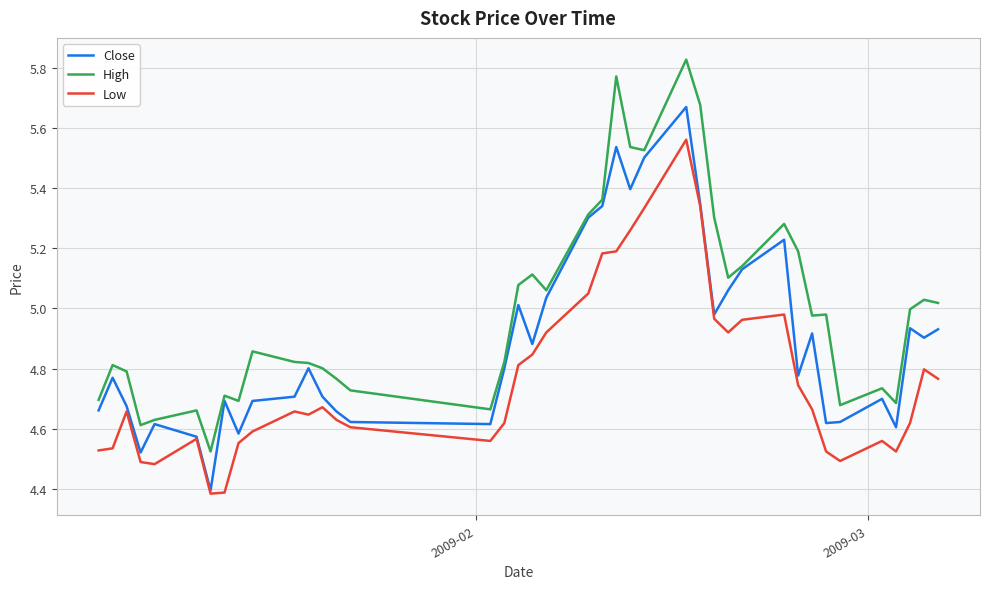

True or false: High and Low cross at least once.

False